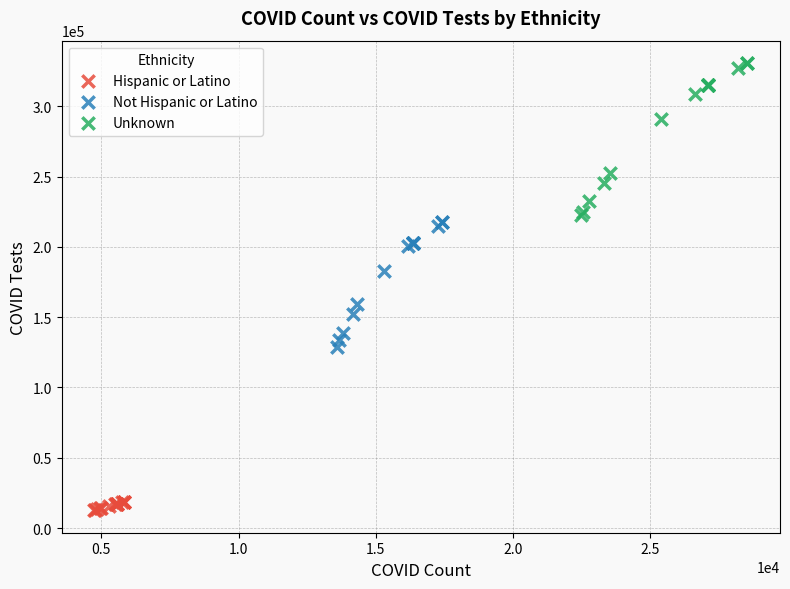

Which series contains the highest Y value?

Unknown